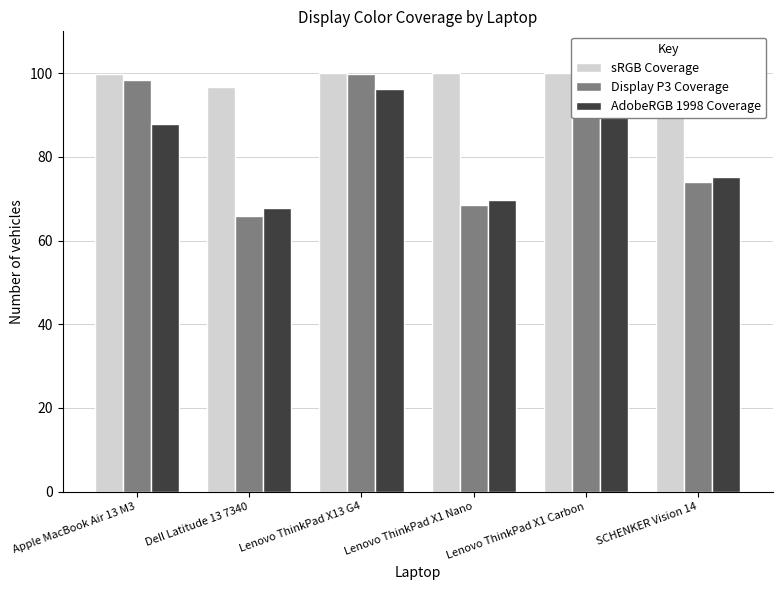

Read the sRGB Coverage value at SCHENKER Vision 14.

97.4